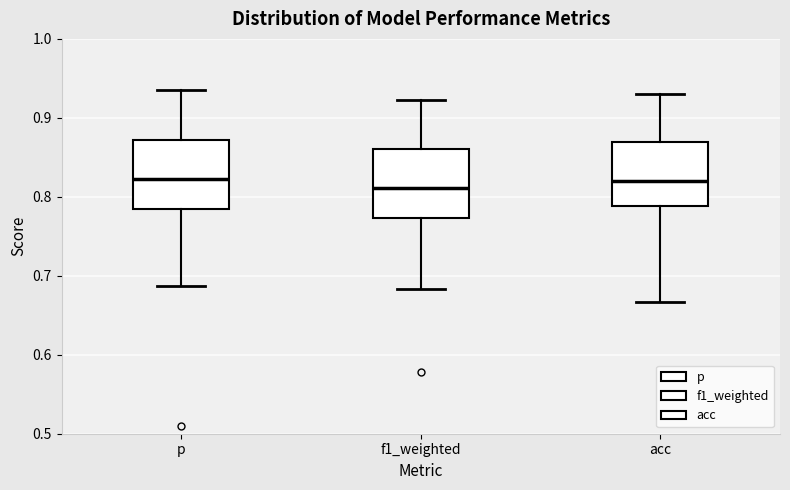

Where does the median line of the box for p sit on the y-axis? The values are not printed on the chart, so give them approximately, as read against the axis.

0.82